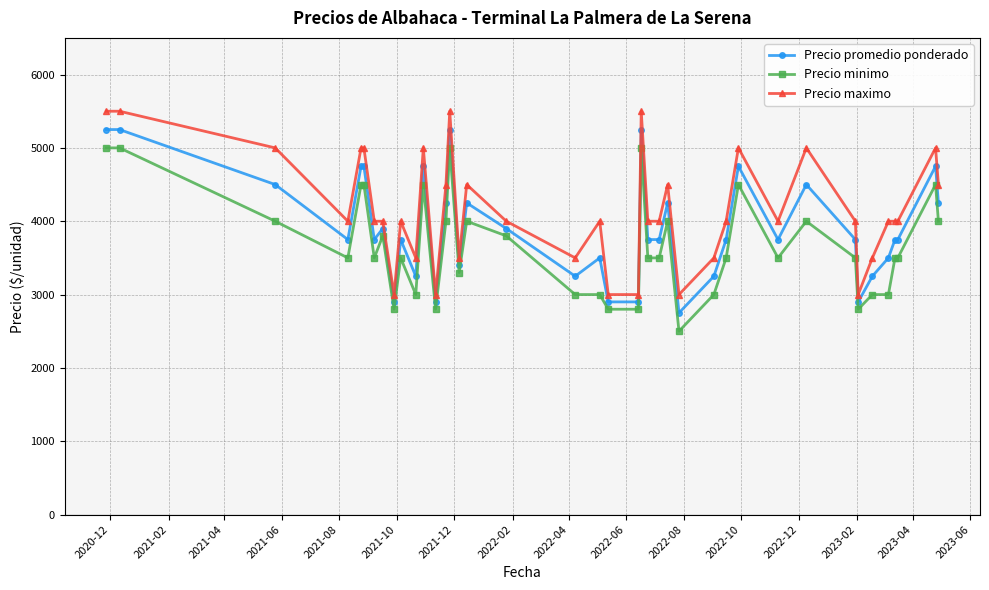

What is the minimum value for Precio promedio ponderado?

2750